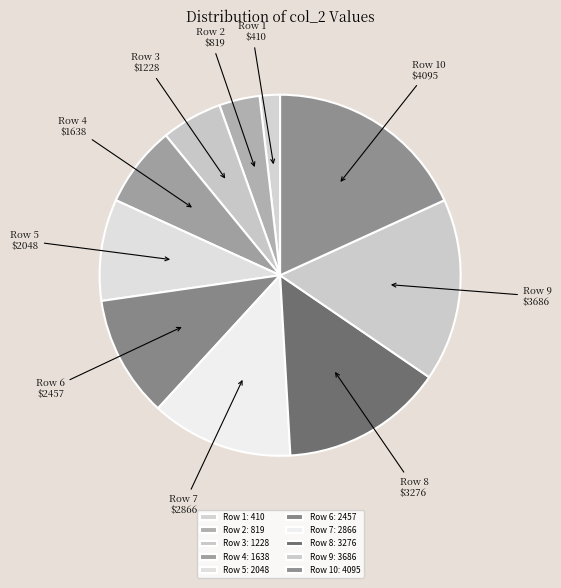

Which category has the smallest portion of the pie?

Row 1: 410